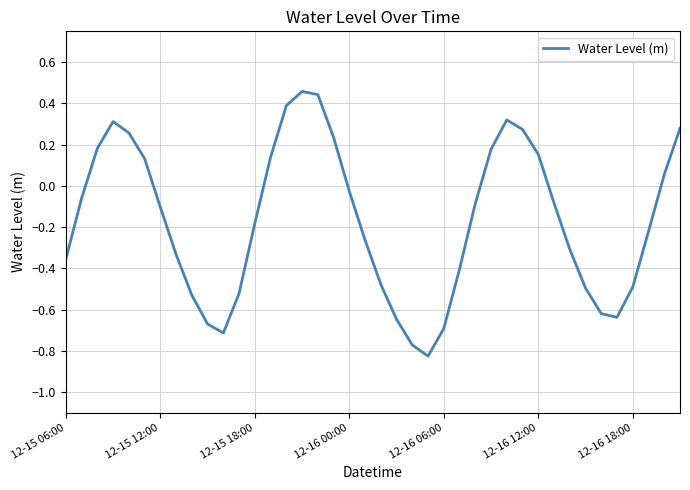

What is the difference between the maximum and minimum values?

1.3